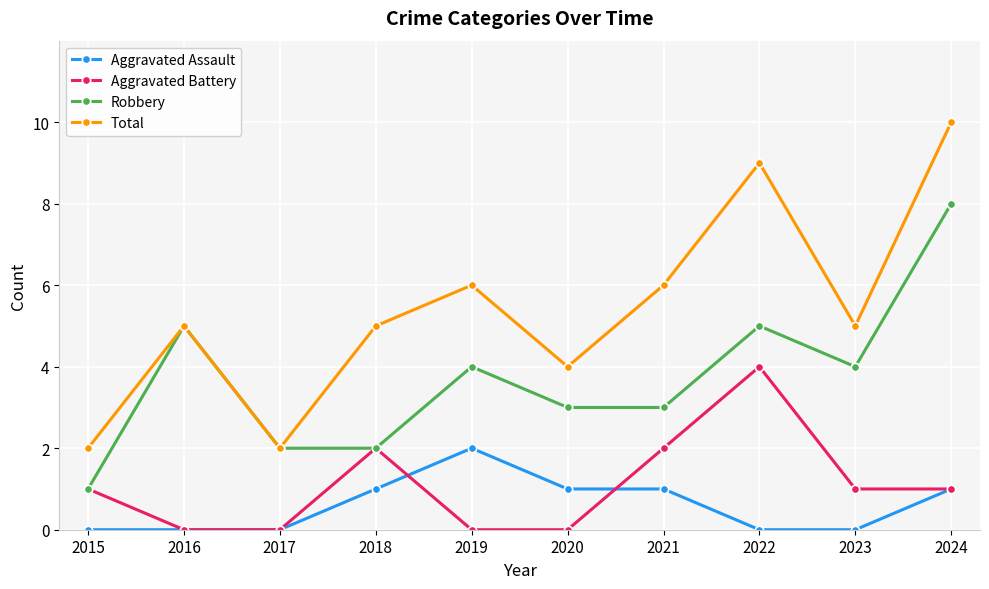

Is the value of Aggravated Battery at 2023 greater than the value of Total at 2018?

No